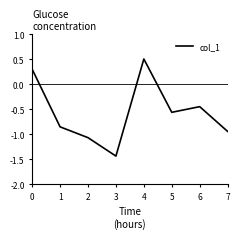

Which label corresponds to the smallest value in the chart?

3